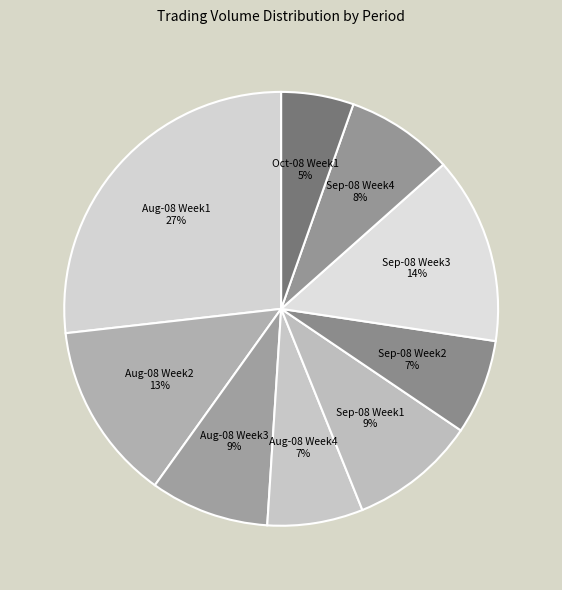

What is the smallest slice in the pie chart?

Oct-08 Week1